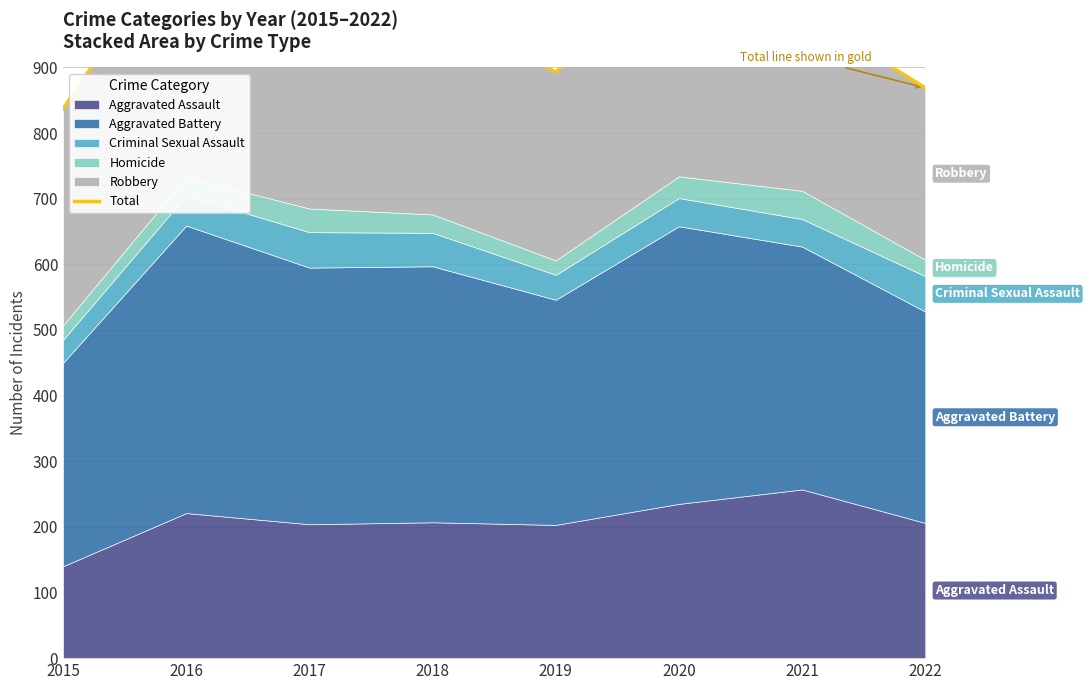

List the labels in order of value, smallest first.

2015, 2022, 2019, 2021, 2018, 2017, 2020, 2016